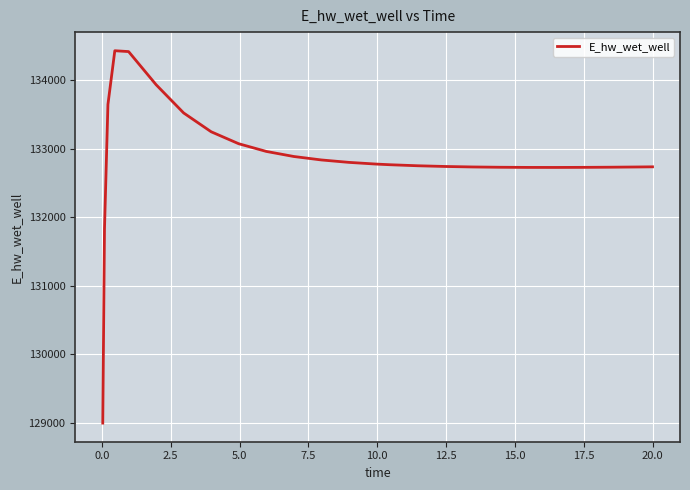

What is the greatest value displayed?

134428.7